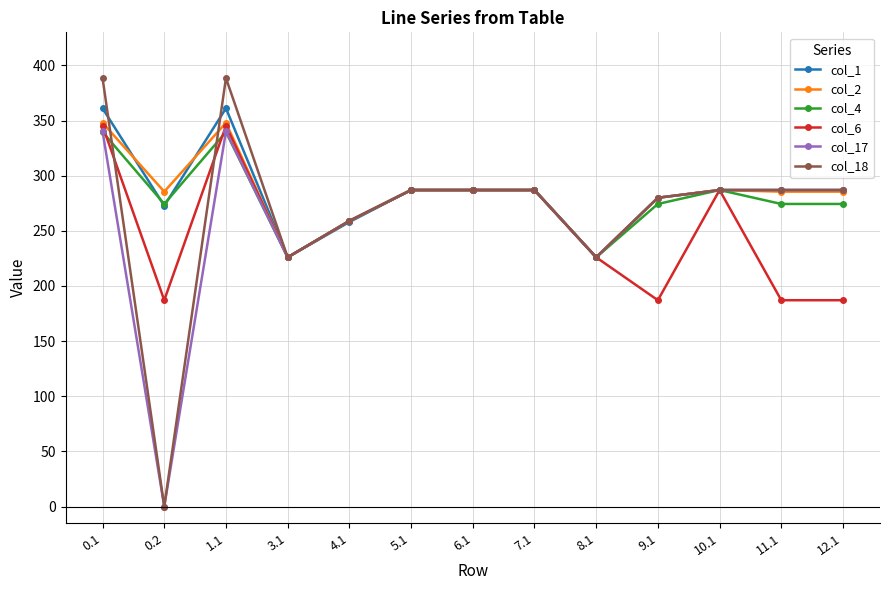

What is the difference between the maximum and second lowest values in the col_1 series?

135.1